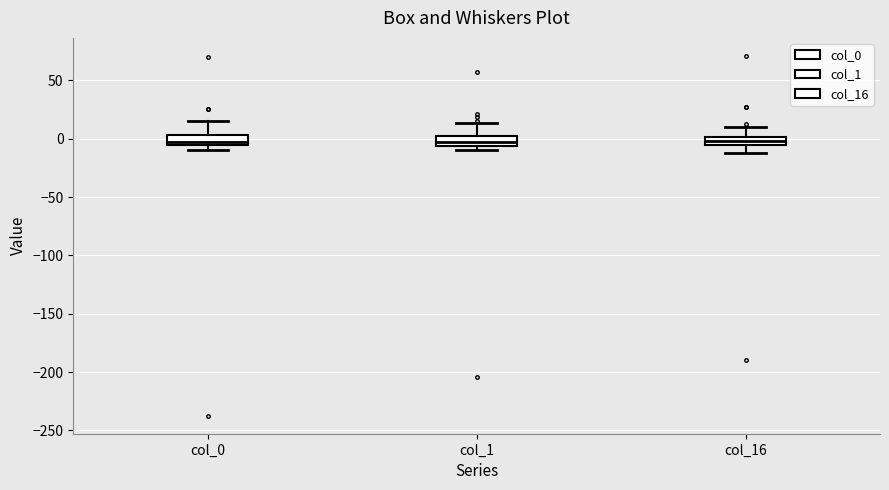

Where does the upper whisker of the box for col_1 end on the y-axis? The values are not printed on the chart, so give them approximately, as read against the axis.

15